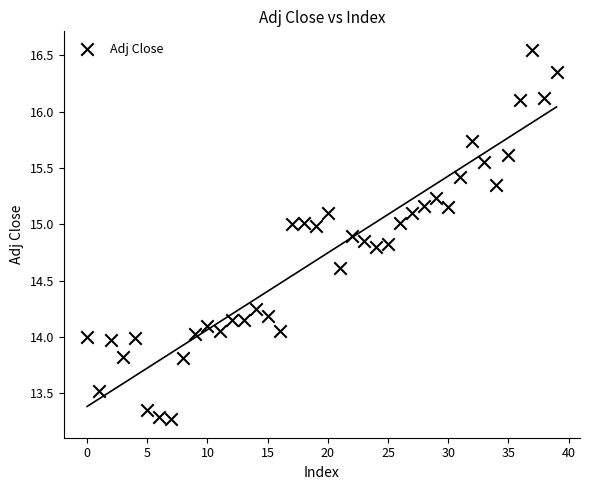

What is the range of Y values (max minus min)?

3.3